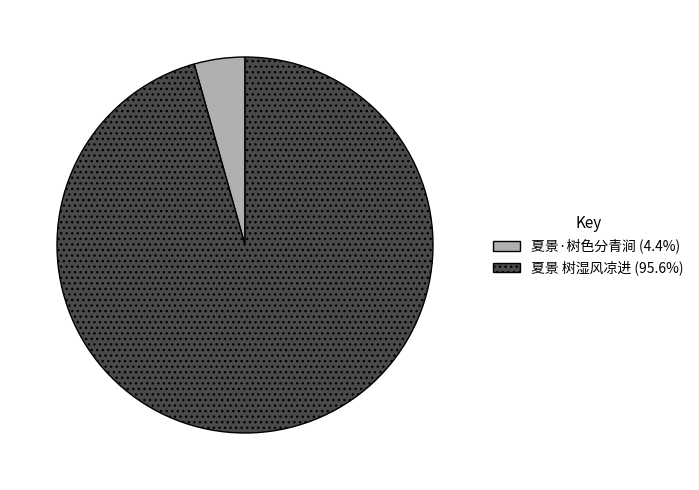

Combined, do 夏景 树湿风凉进 and 夏景·树色分青涧 account for over 50%?

Yes